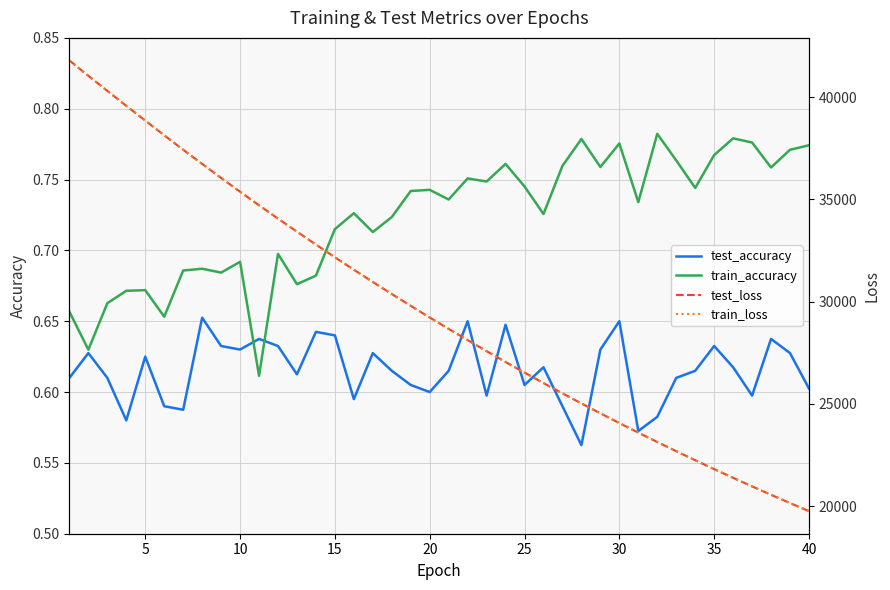

Which series has the largest total across all categories?

test_loss